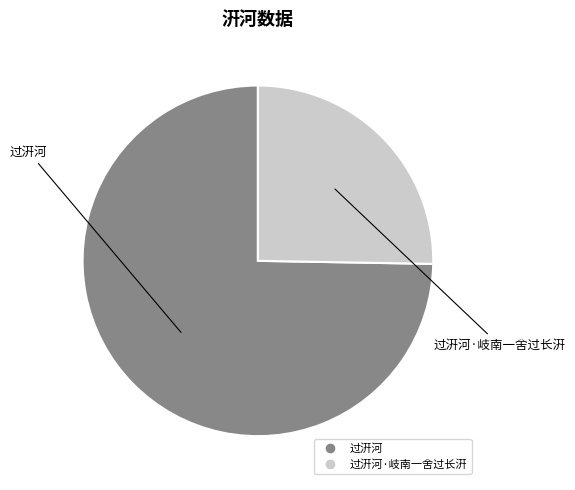

Is there any slice that represents more than half of the pie?

Yes